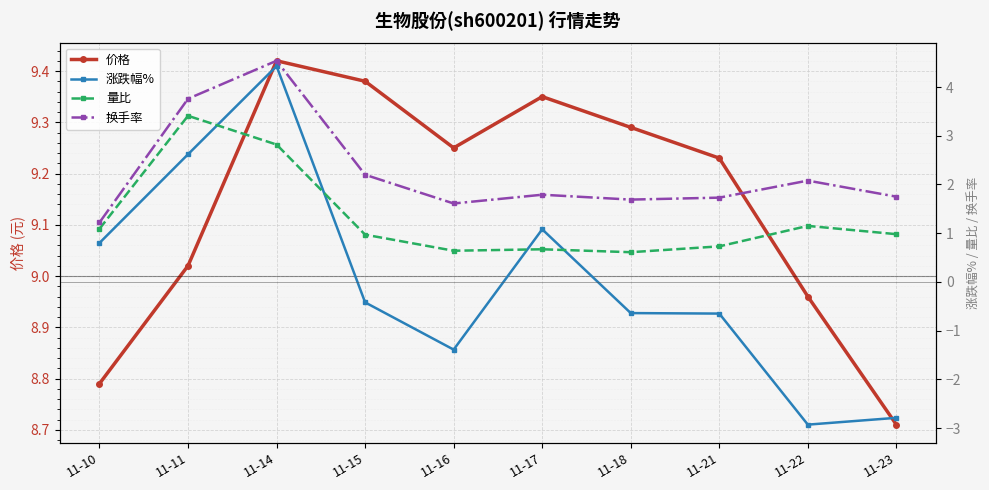

What are all the series names shown in the legend?

价格, 涨跌幅%, 量比, 换手率